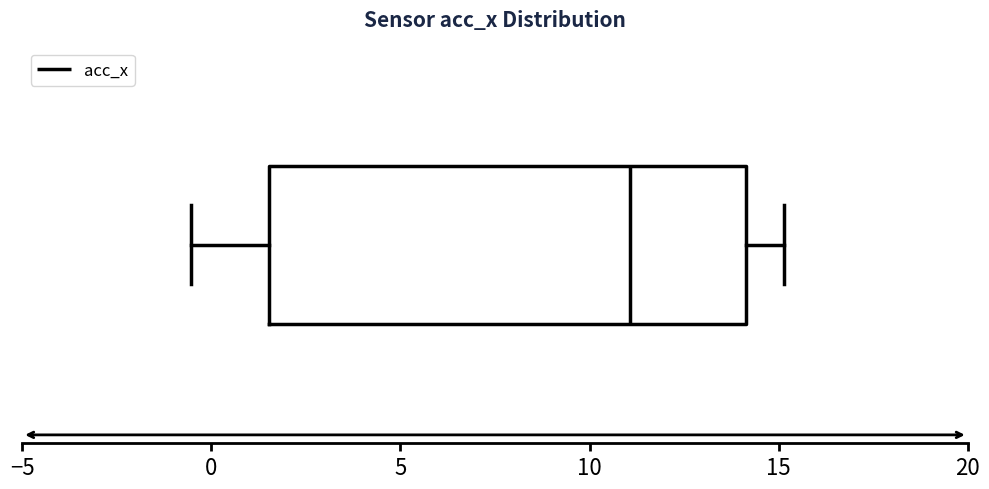

Read this box plot against the x-axis: the position of the median line, the range covered by the box, and the ends of both whiskers. The values are not printed on the chart, so give them approximately, as read against the axis.

median 11.0, box 1.5 to 14.0, whiskers -0.5 to 15.0